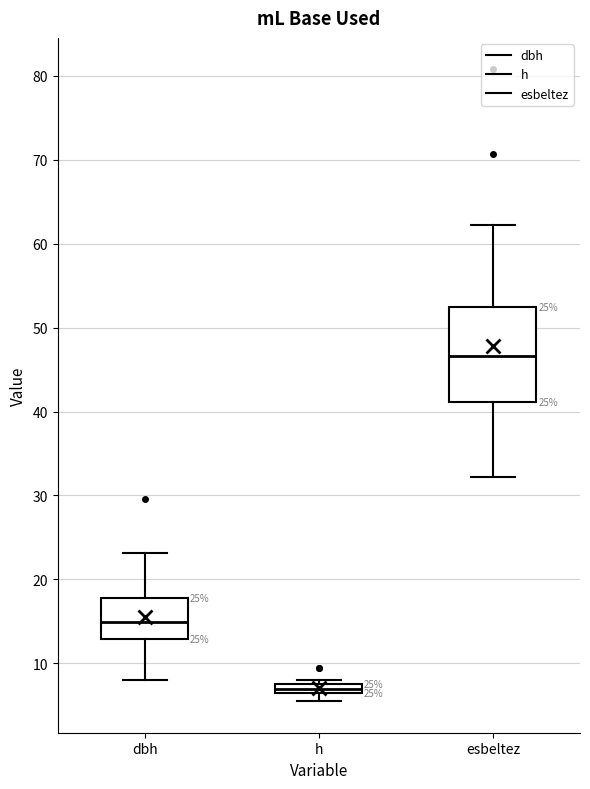

Which box has the highest median line?

esbeltez